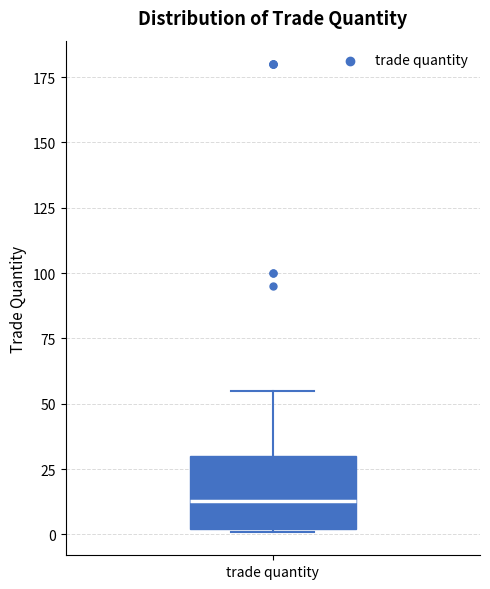

Transcribe this box plot: give where the median line is, the range the box spans, and where the two whiskers end, as read against the y-axis. The values are not printed on the chart, so give them approximately, as read against the axis.

median 15, box 0 to 30, whiskers 0 to 55